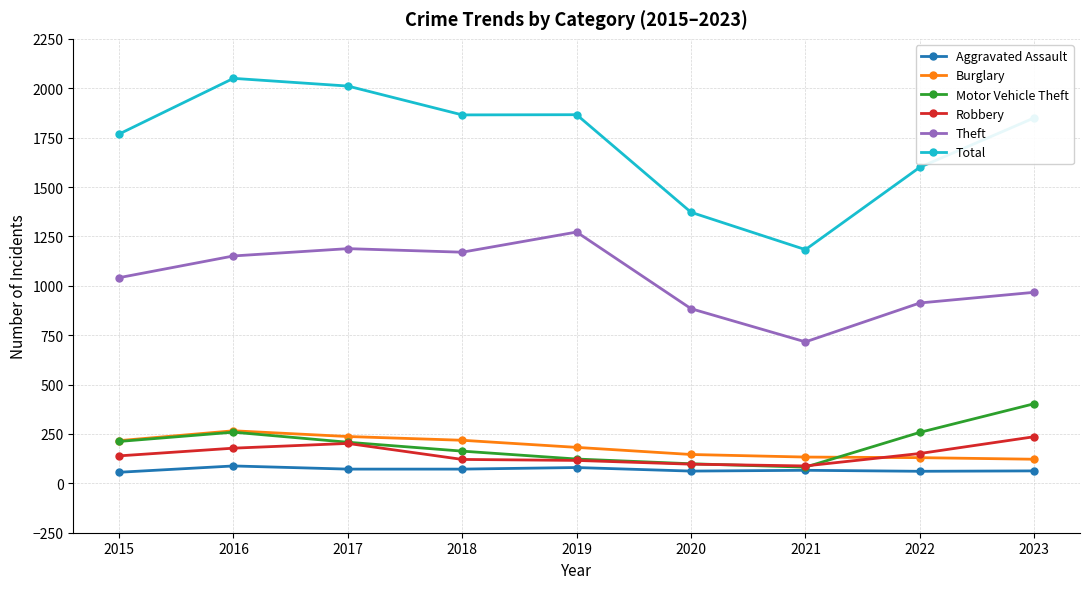

At how many categories does at least one series exceed 1610?

6